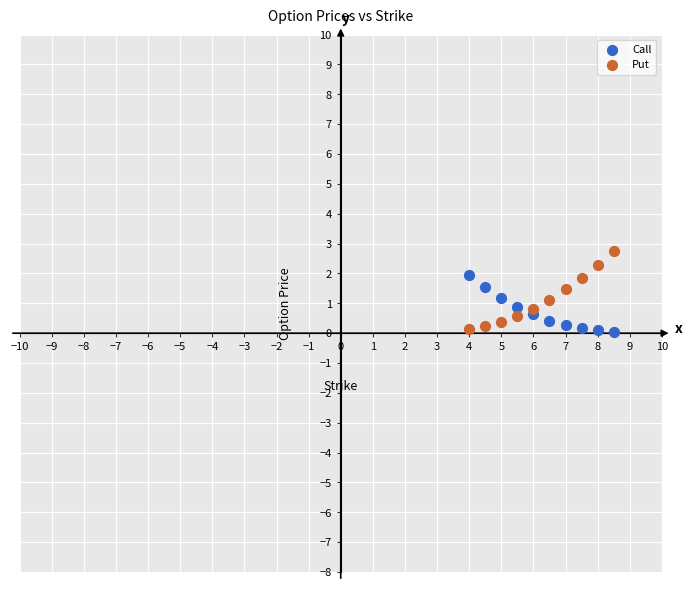

Which series contains the highest Y value?

Put